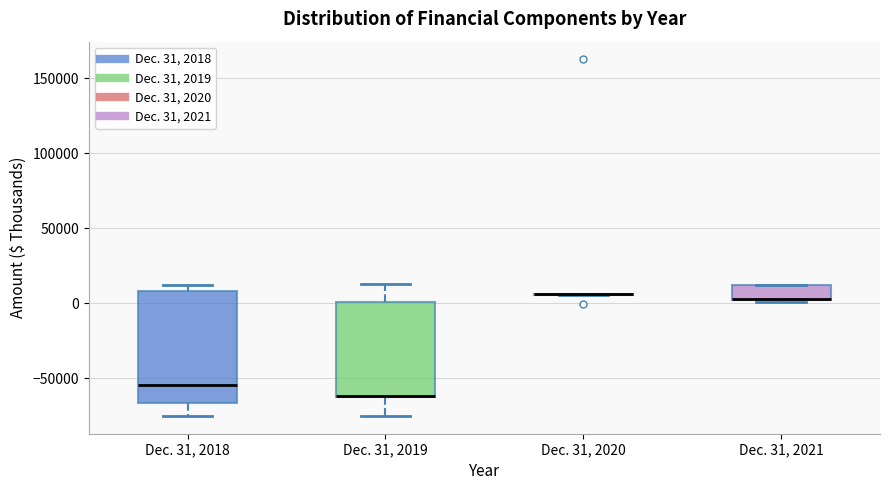

Reading left to right, read every box against the y-axis: the position of its median line, the range the box covers, and the ends of its whiskers. The values are not printed on the chart, so give them approximately, as read against the axis.

Dec. 31, 2018: median -55000, box -65000 to 10000, whiskers -75000 to 10000 (just above the box's upper edge)
Dec. 31, 2019: median -60000 (drawn on the box's lower edge), box -65000 to 0, whiskers -75000 to 10000
Dec. 31, 2020: box collapsed to a line at 5000, whiskers 5000 to 5000
Dec. 31, 2021: median 5000 (drawn on the box's lower edge), box 0 to 10000, whiskers 0 (just below the box's lower edge) to 10000